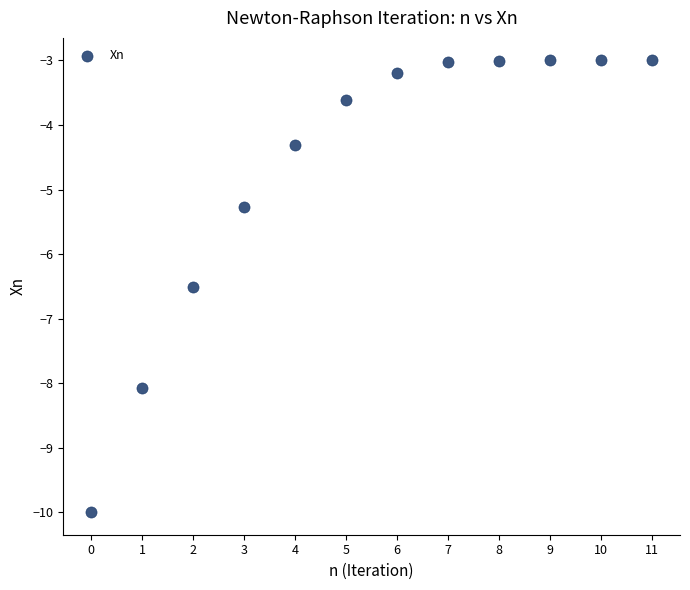

What is the range of Y values (max minus min)?

7.0